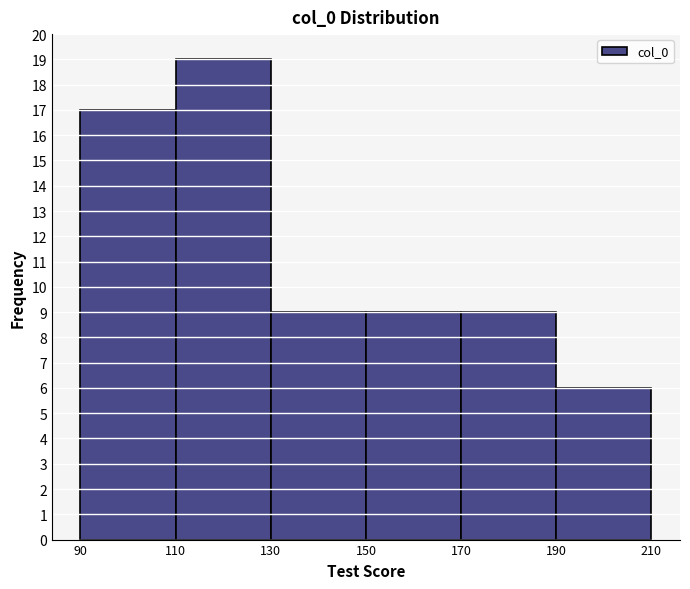

Over which range of the x-axis is the bar tallest?

110 to 130